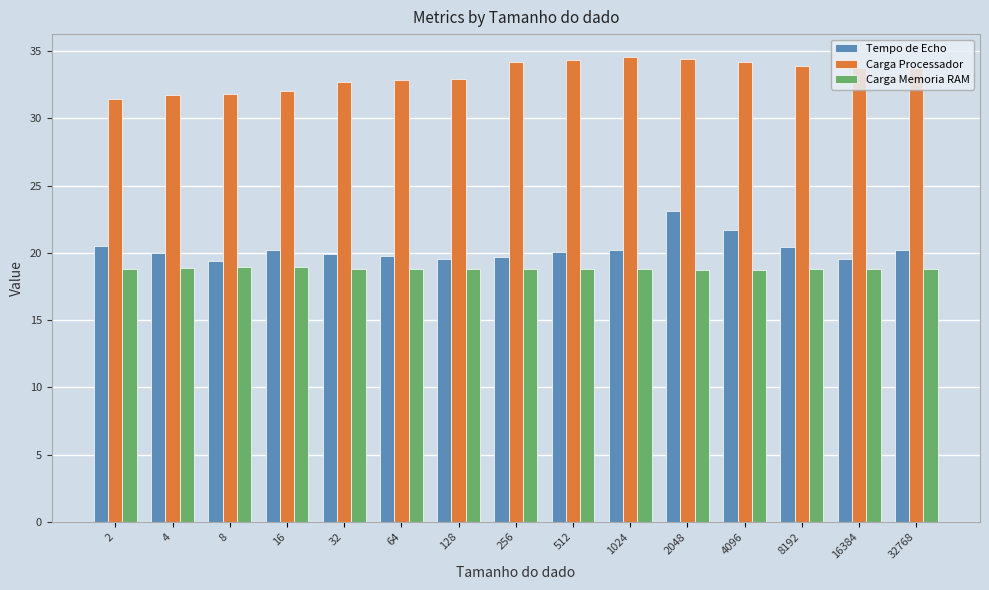

What is the difference between the Carga Processador values at 64 and 32?

0.1